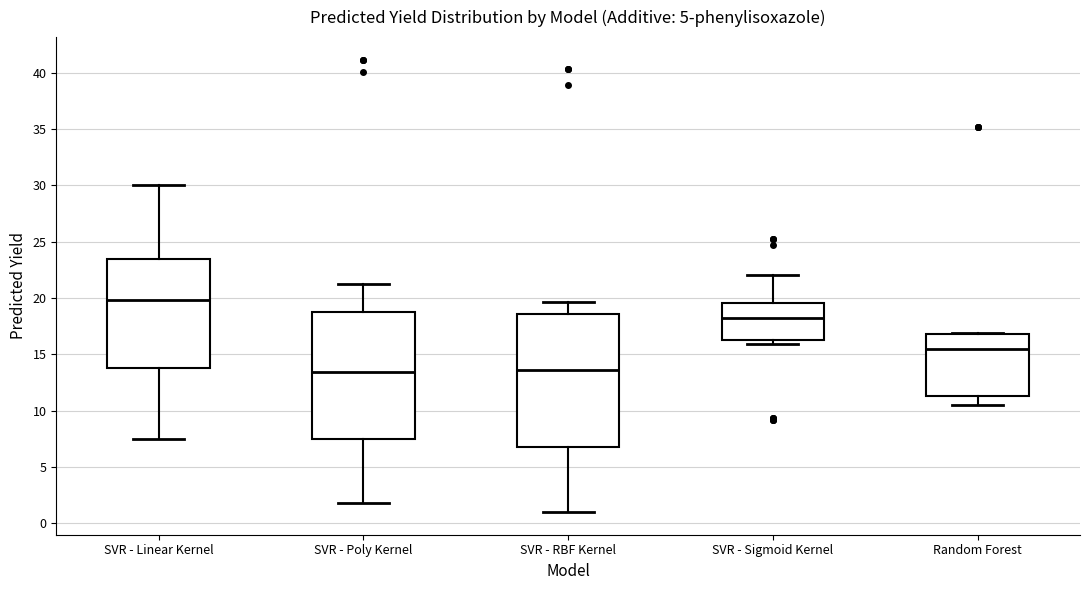

Which box's median line is the highest?

SVR - Linear Kernel